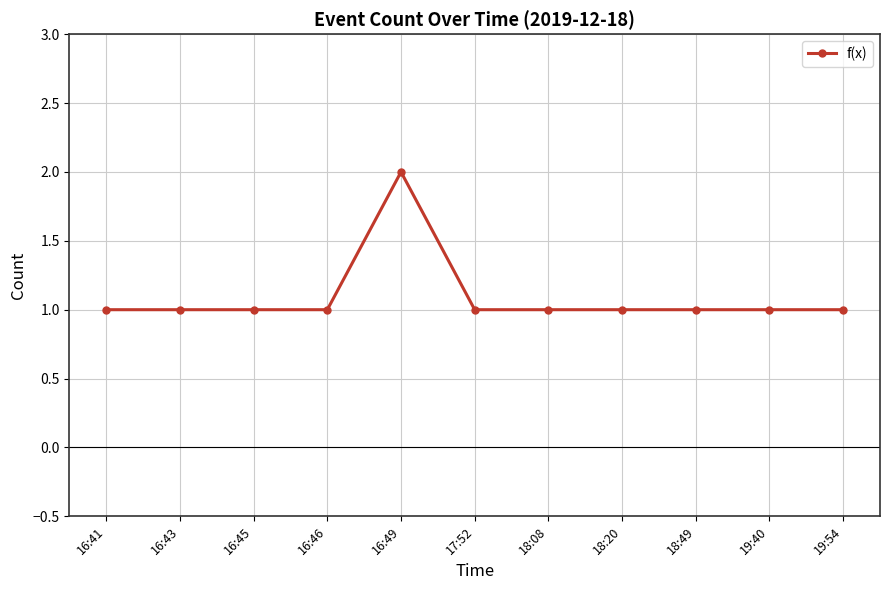

What is the sum of the values at 16:45 and 19:40?

2